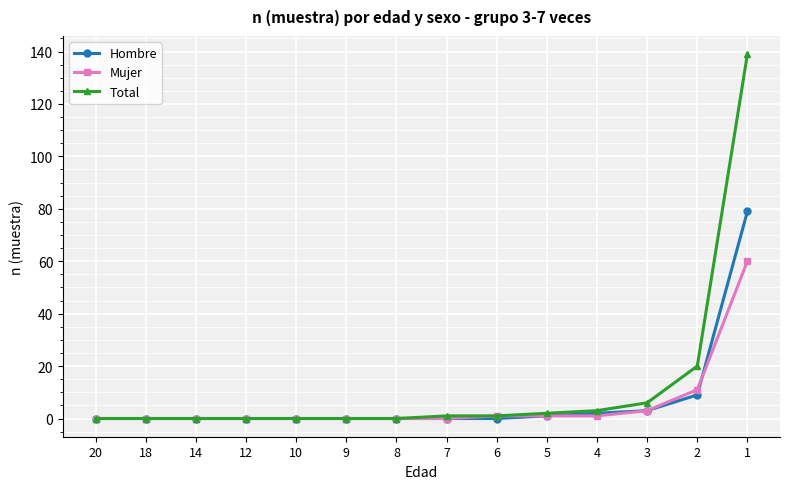

Reading right to left, list all the values displayed in this chart.

Hombre: 1=79	2=9	3=3	4=2	5=1	6=0	7=0	8=0	9=0	10=0	12=0	14=0	18=0	20=0
Mujer: 1=60	2=11	3=3	4=1	5=1	6=1	7=0	8=0	9=0	10=0	12=0	14=0	18=0	20=0
Total: 1=139	2=20	3=6	4=3	5=2	6=1	7=1	8=0	9=0	10=0	12=0	14=0	18=0	20=0